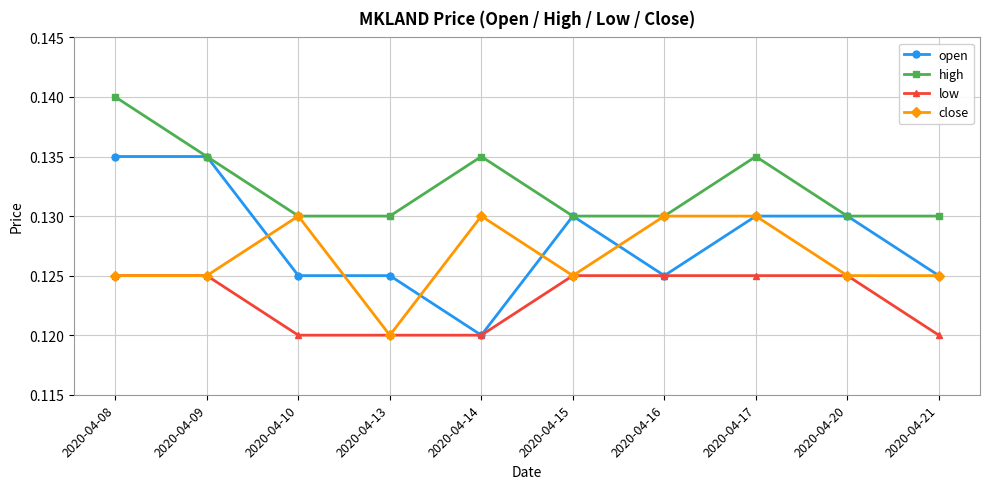

List the series in order of their peak value, highest first.

high, open, close, low